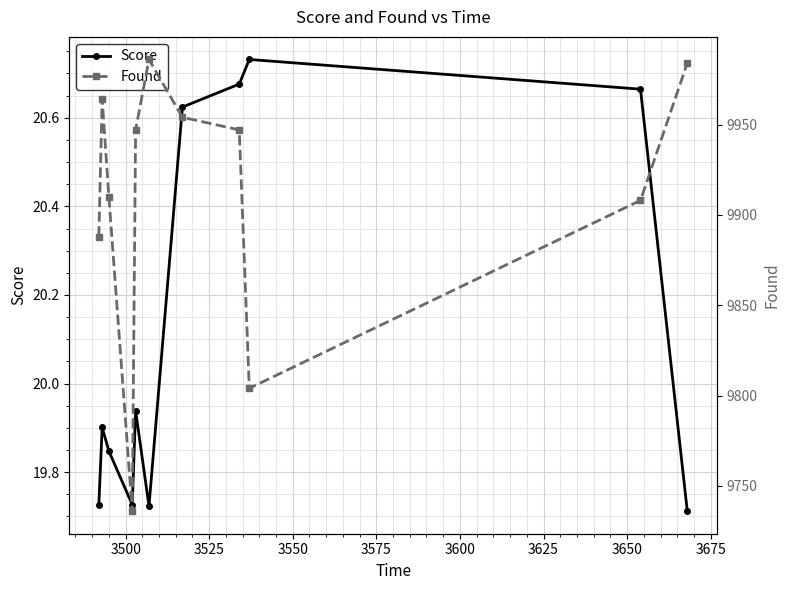

At how many categories does at least one series exceed 2502?

11